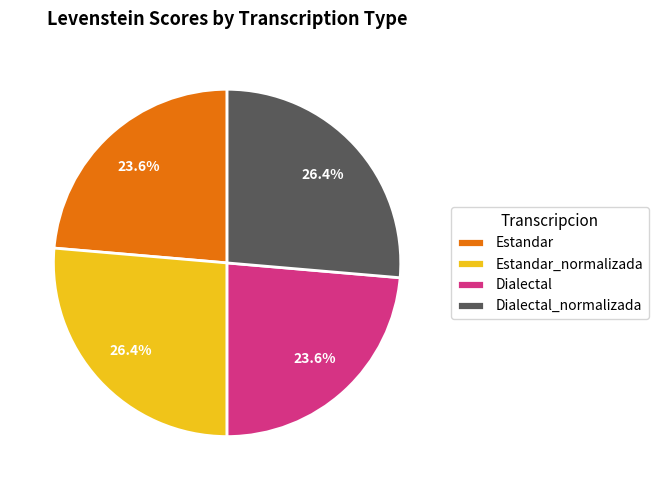

Is the sum of Estandar_normalizada and Dialectal_normalizada greater than half?

Yes